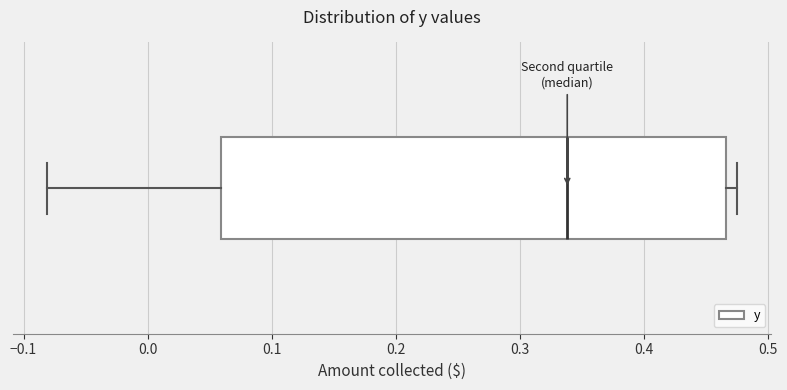

Where does the median line of the box sit on the x-axis? The values are not printed on the chart, so give them approximately, as read against the axis.

0.34